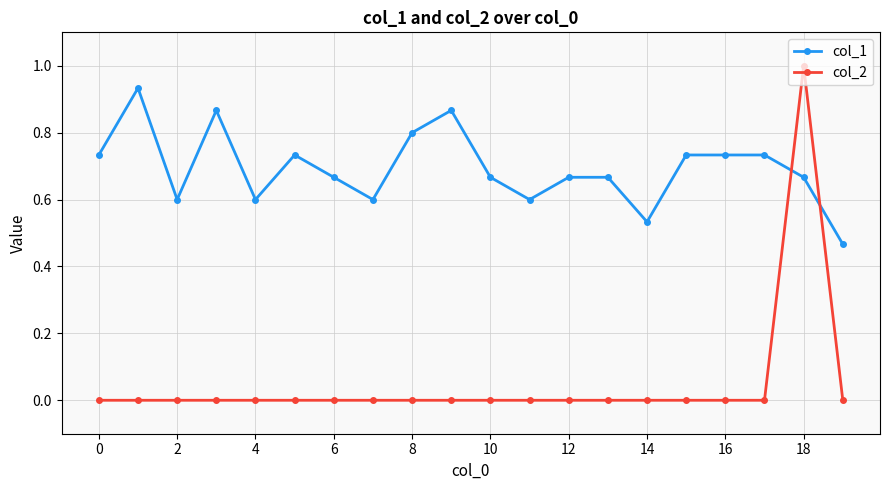

List the series in order of their peak value, lowest first.

col_1, col_2